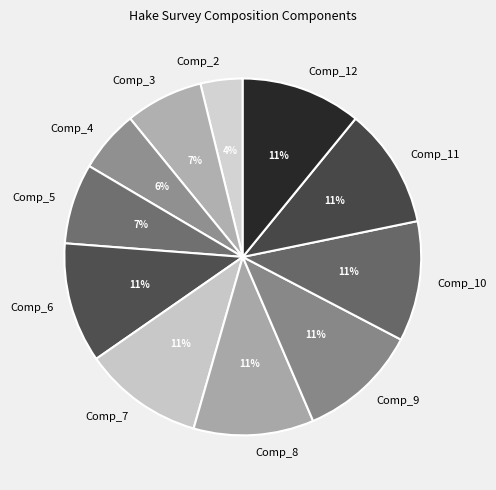

Does any single category account for the majority?

No